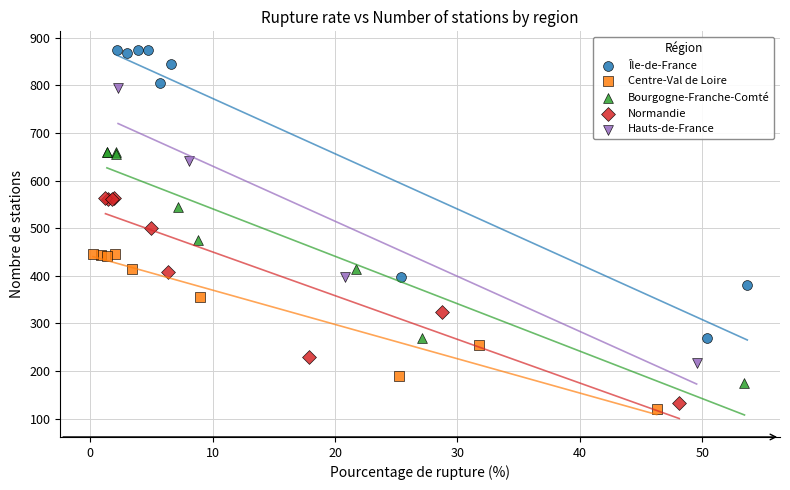

What are all the series names shown in the legend?

Île-de-France, Centre-Val de Loire, Bourgogne-Franche-Comté, Normandie, Hauts-de-France